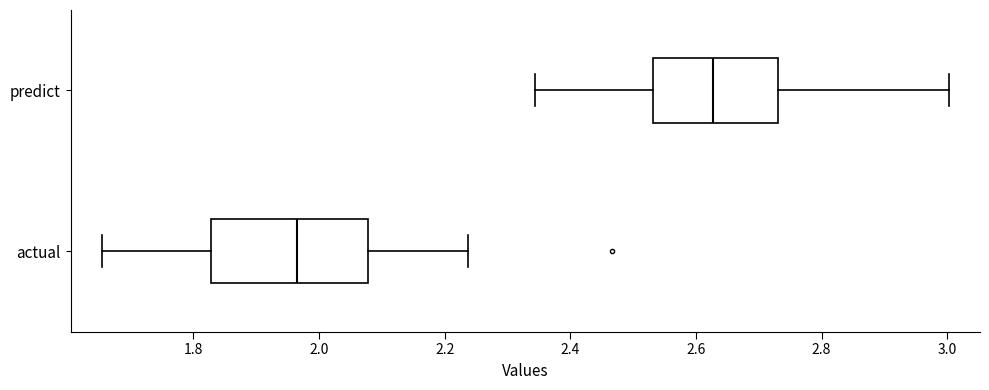

Which box's median line is the furthest to the right?

predict